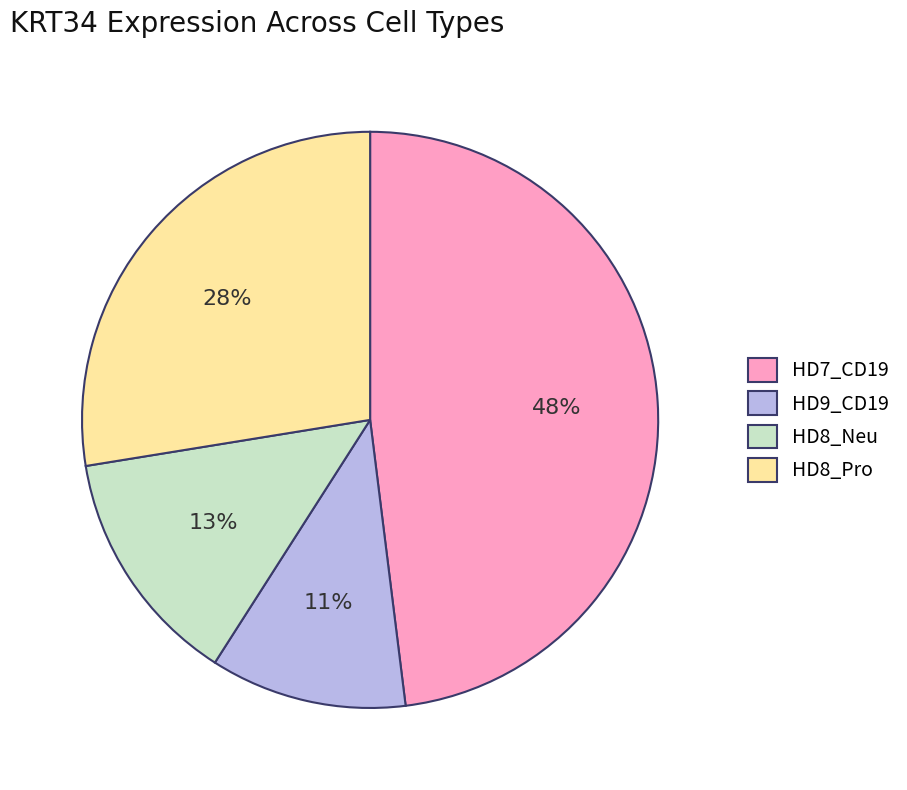

The HD8_Neu slice represents 13% of the pie. True or false?

True